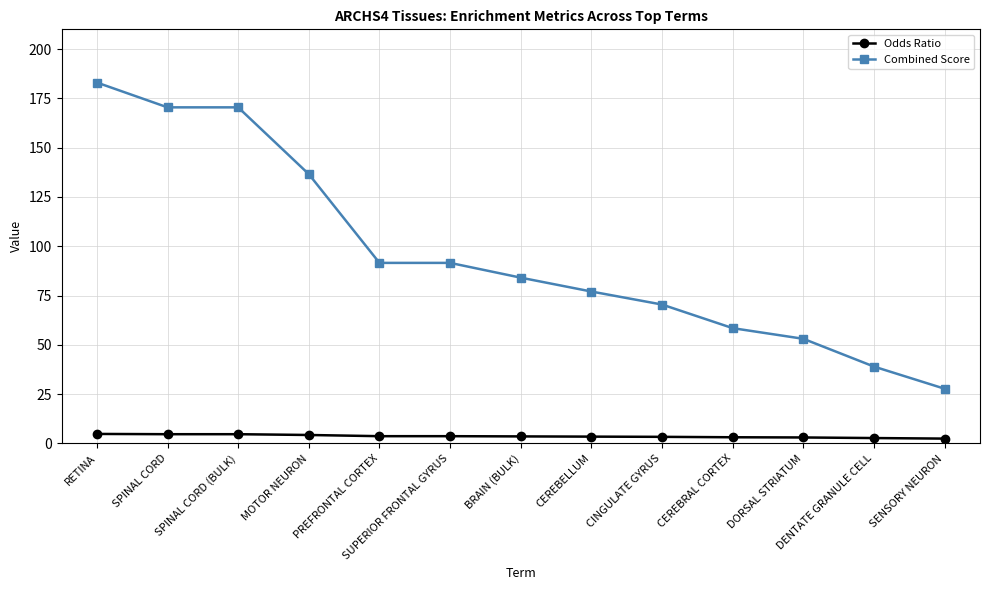

What is the sum of the Combined Score values at SUPERIOR FRONTAL GYRUS and SPINAL CORD?

262.0